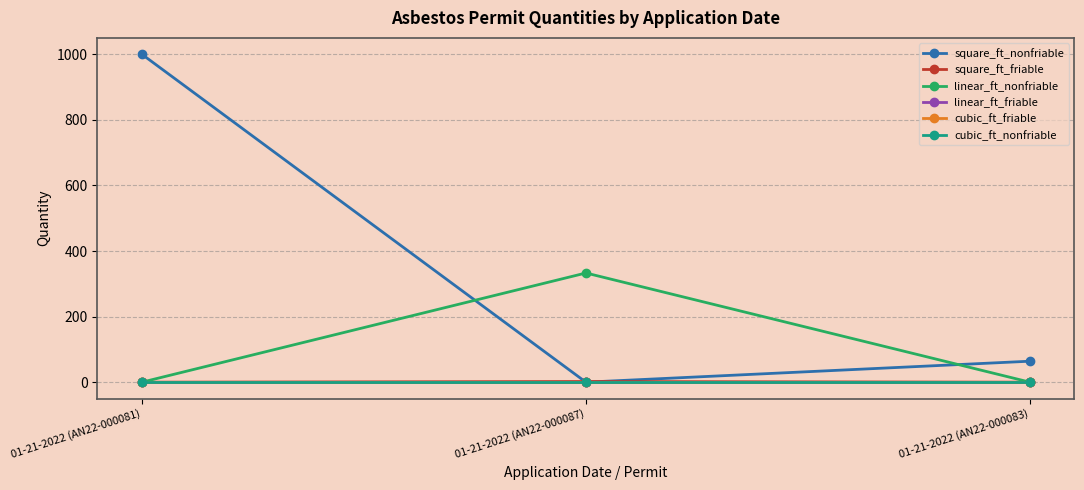

Which category has the highest value across all series?

01-21-2022 (AN22-000081)